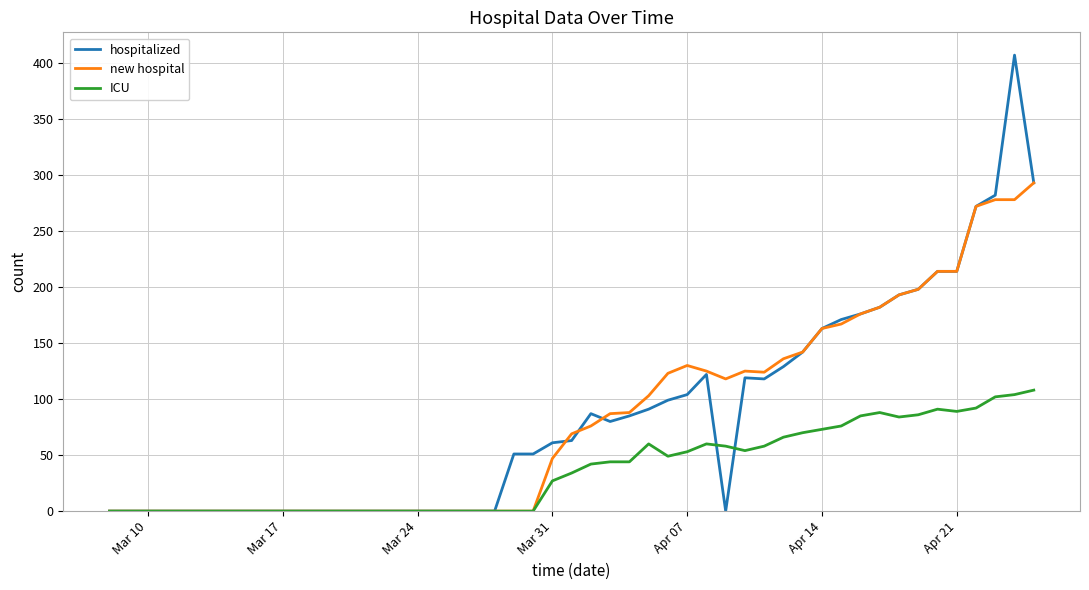

Rank the series by their maximum value, from lowest to highest.

ICU, new hospital, hospitalized